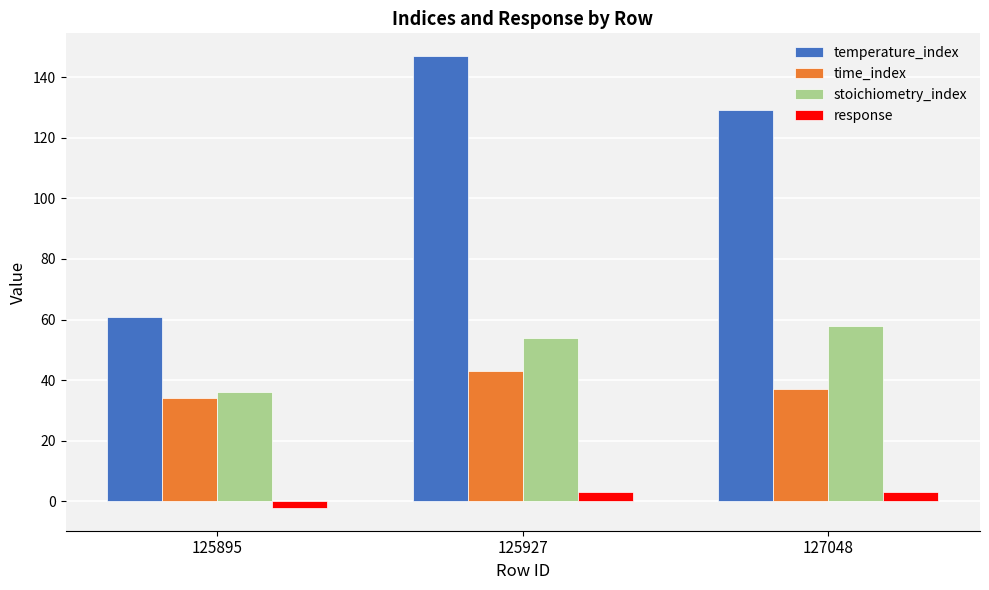

At which label does temperature_index reach its minimum?

125895